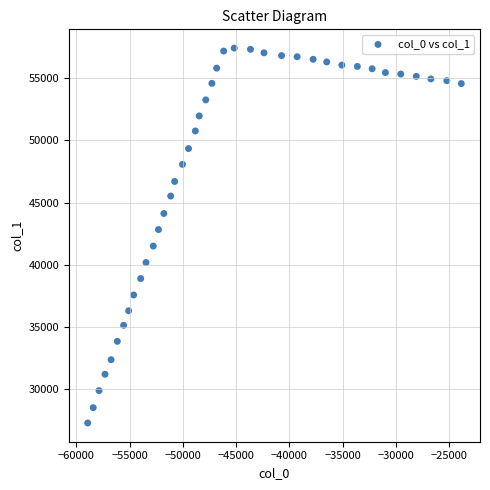

What is the range of Y values (max minus min)?

30101.7